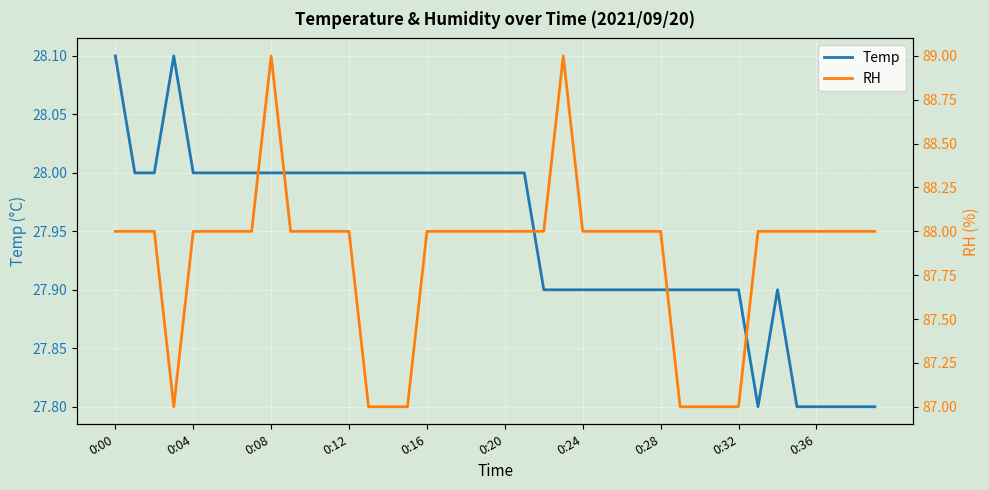

True or false: Temp has a value of 28.1 at 0:00.

True